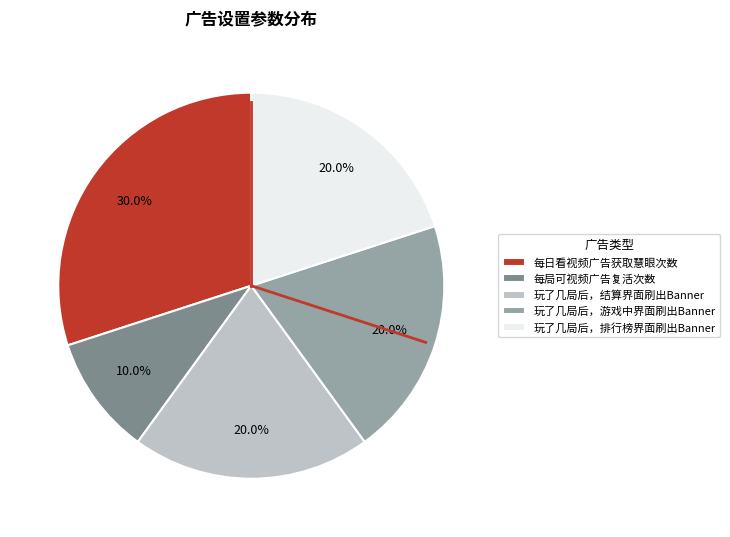

What percentage is the 玩了几局后，结算界面刷出Banner slice, to the nearest percent?

20%